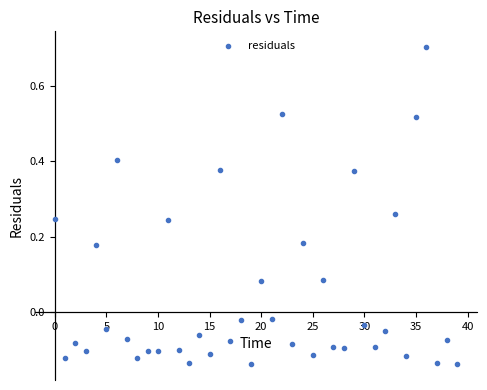

What is the range of Y values (max minus min)?

0.8